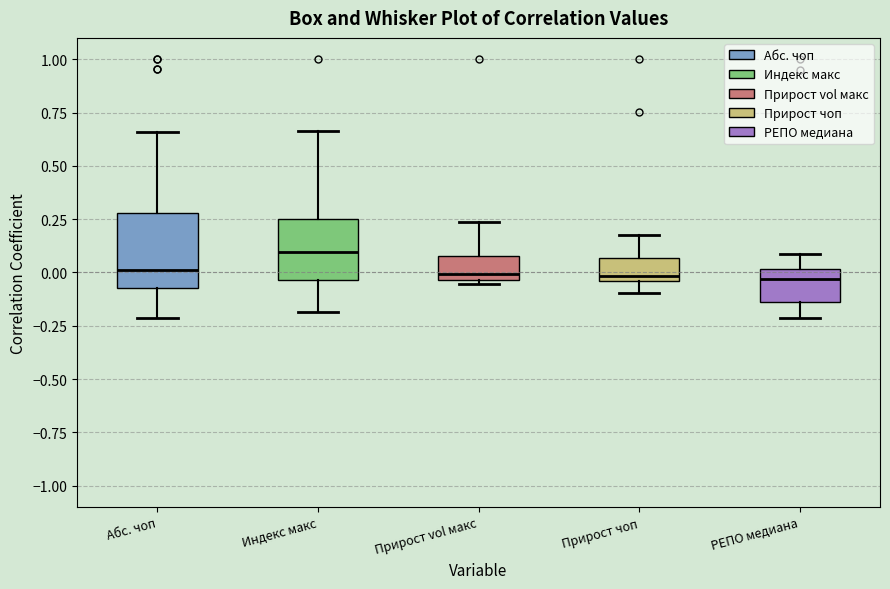

Where does the upper whisker of the box for Прирост чоп end on the y-axis? The values are not printed on the chart, so give them approximately, as read against the axis.

0.20